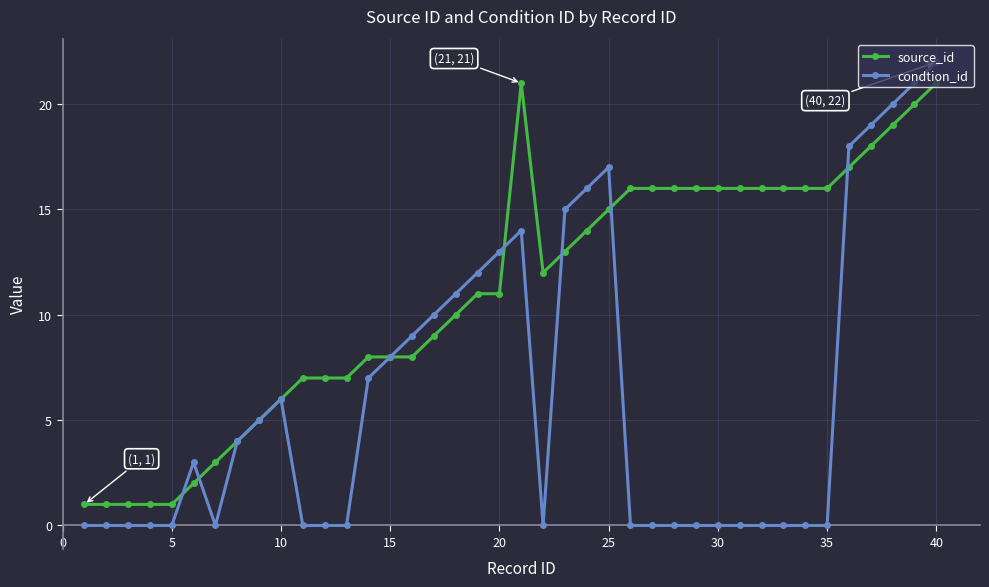

List the series in order of their overall mean, highest first.

source_id, condtion_id